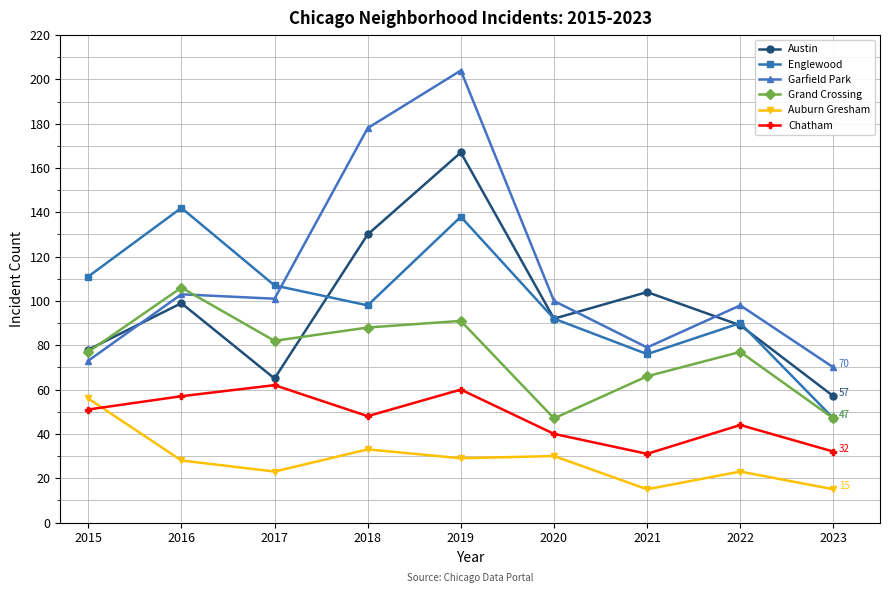

What is the minimum value shown in the chart?

15